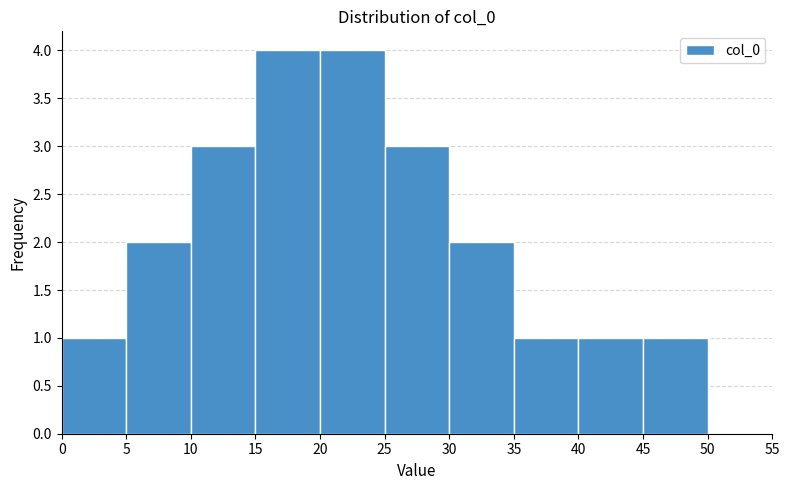

Reading left to right, list every bar in this chart as the range it spans on the x-axis followed by its height. The values are not printed on the chart, so give them approximately, as read against the axis.

0 to 5: 1
5 to 10: 2
10 to 15: 3
15 to 20: 4
20 to 25: 4
25 to 30: 3
30 to 35: 2
35 to 40: 1
40 to 45: 1
45 to 50: 1
50 to 55: 0